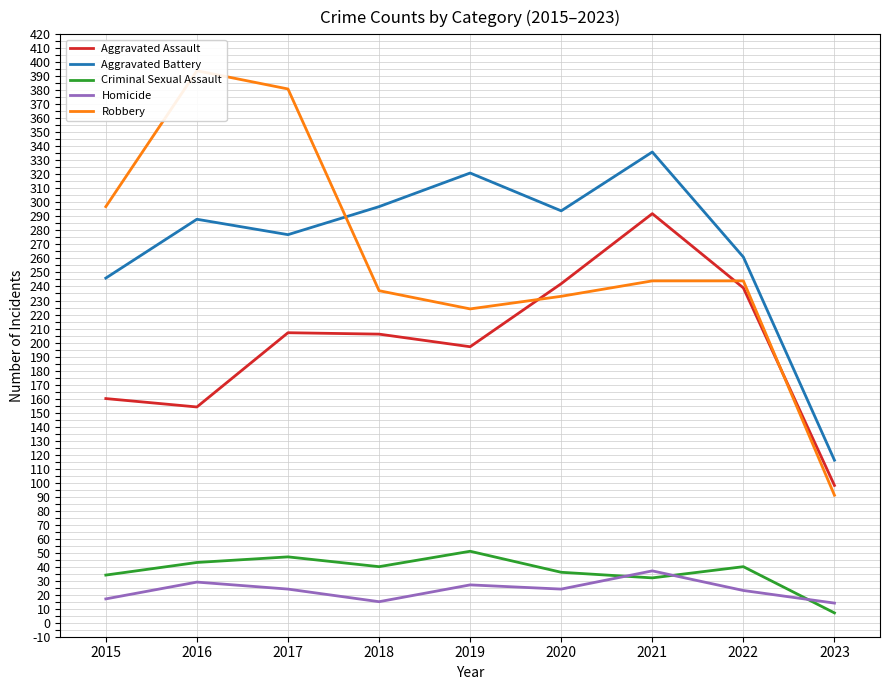

What is the difference between the Homicide values at 2015 and 2020?

7